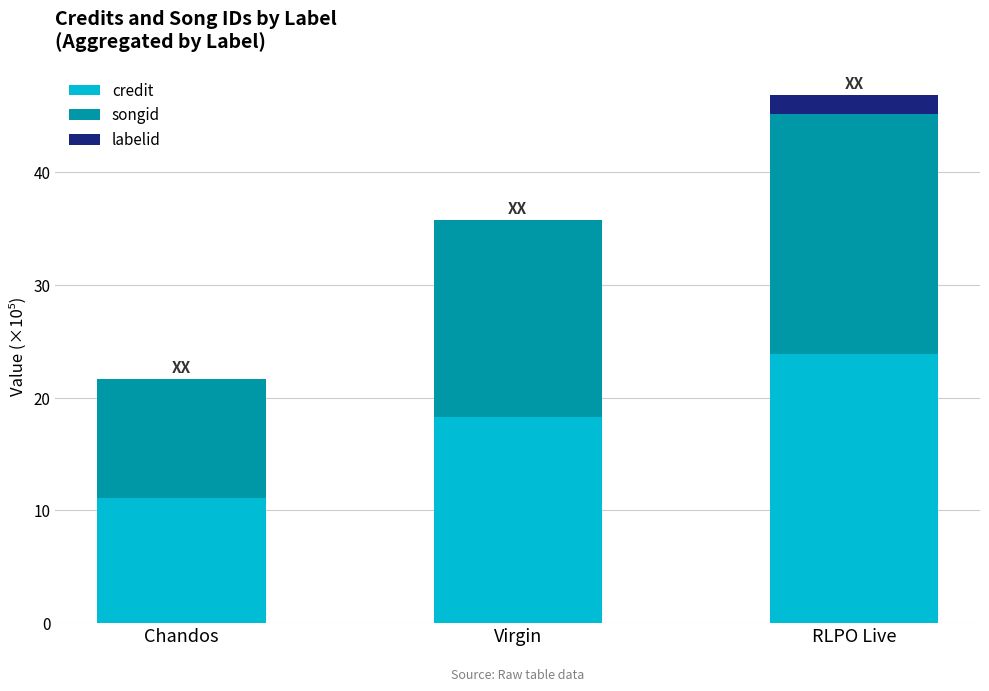

What is the maximum value for credit?

23.9